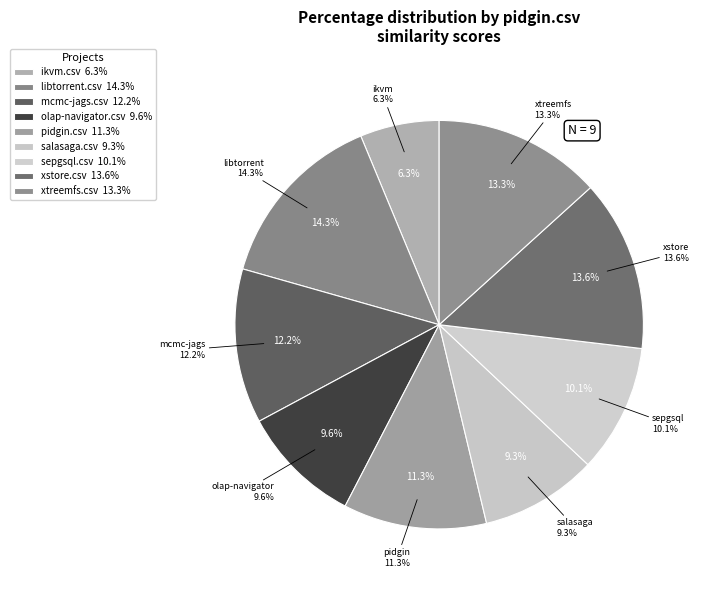

Is there a majority slice in this chart?

No